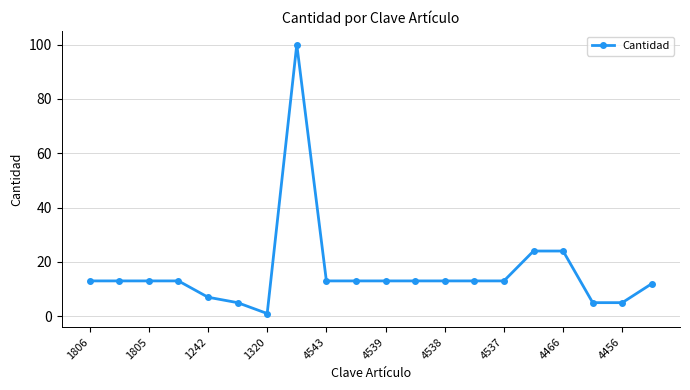

What is the greatest value displayed?

100